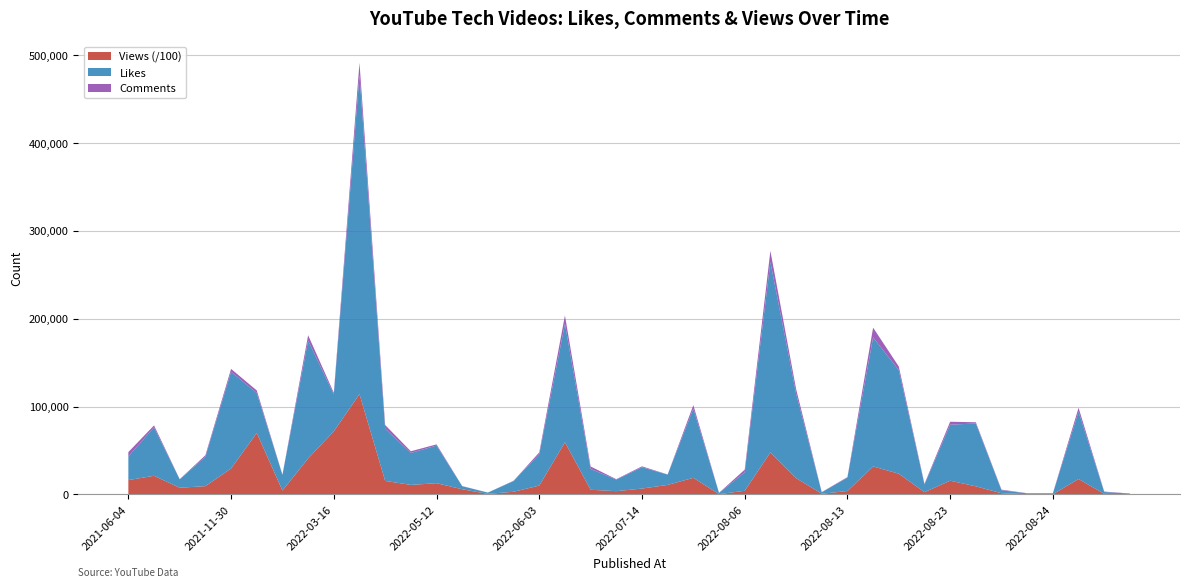

Reading right to left, list all the values displayed in this chart.

Likes: 78852	709	42075	134194	941	36423	3494	59458	12188	110145	8725	35758	1452	1608	970	1289	55231	23689	42841	2117	363771	146978	11743	9562	26890	13217	17866	15322	20999	118001	24252	45565	216935	135047	33570	96513	71566	63825	76779	3407
Comments: 3926	128	1820	6102	221	1902	136	4159	326	3289	790	2056	38	273	207	183	2175	2842	1357	486	13609	11105	143	199	4999	442	157	547	3091	4123	1068	2882	12605	9367	1643	5155	1426	3338	4306	672
Views: 1889567	25745	7188648	4098623	25594	1085076	589007	1541386	304037	2954979	257848	1006704	63599	78520	23175	35948	2122433	530889	1280387	63650	11422924	3186890	1086568	760249	1633059	371563	444953	389114	413179	2359142	667767	7001236	4782514	5937790	943119	1855644	922918	1564007	1758063	135612